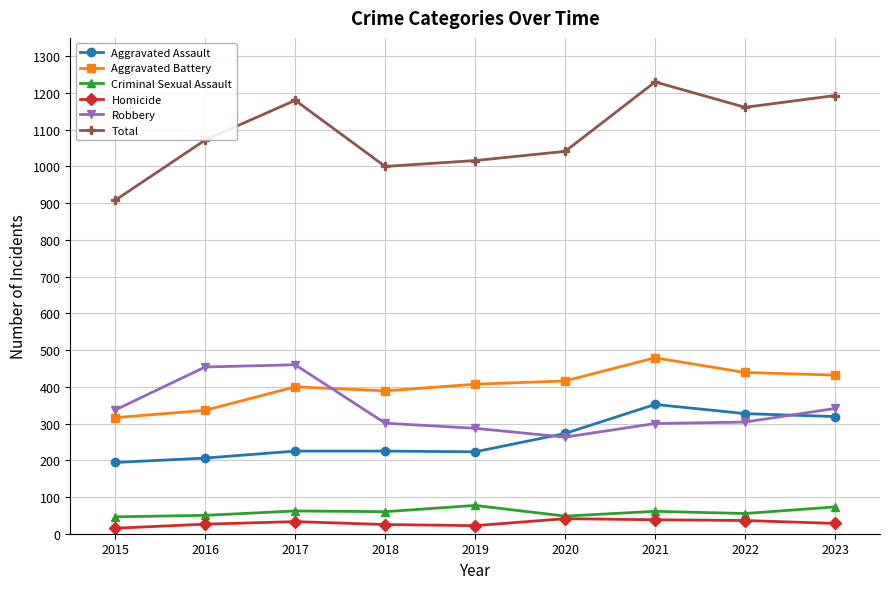

True or false: Total and Criminal Sexual Assault intersect in this chart.

False